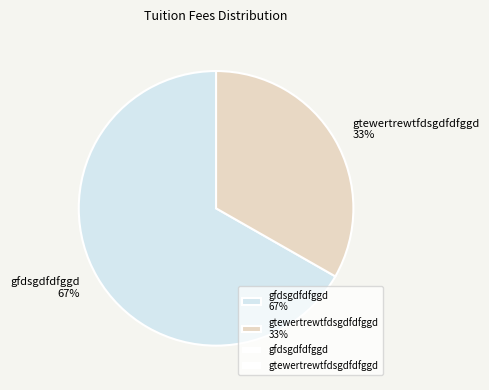

True or false: gfdsgdfdfggd accounts for 52% of the total.

False